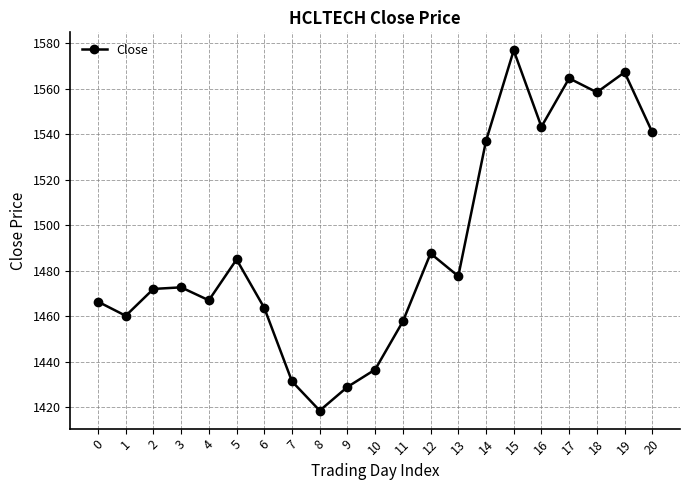

How many interior local valleys (lower than both neighbors) does the data have?

6